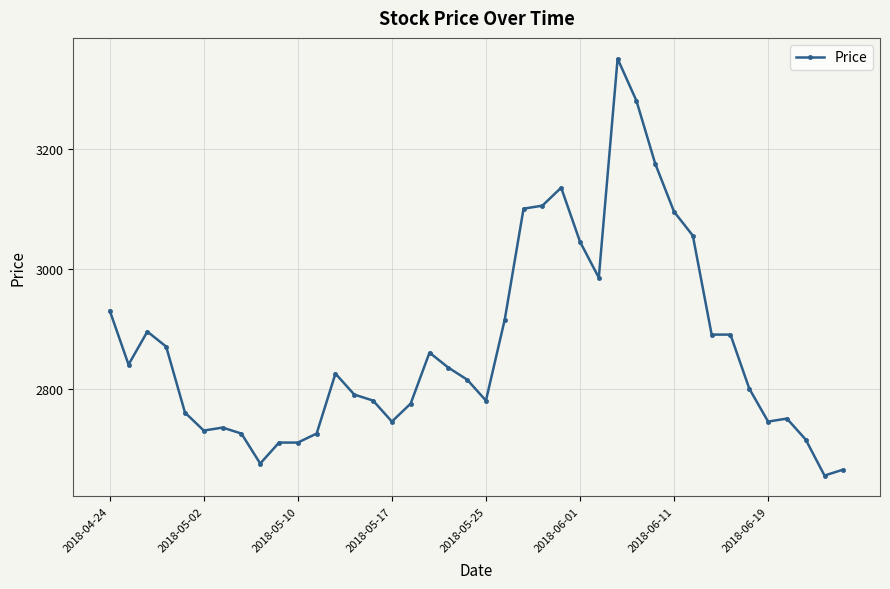

True or false: the data has more than 1 interior local peaks.

True